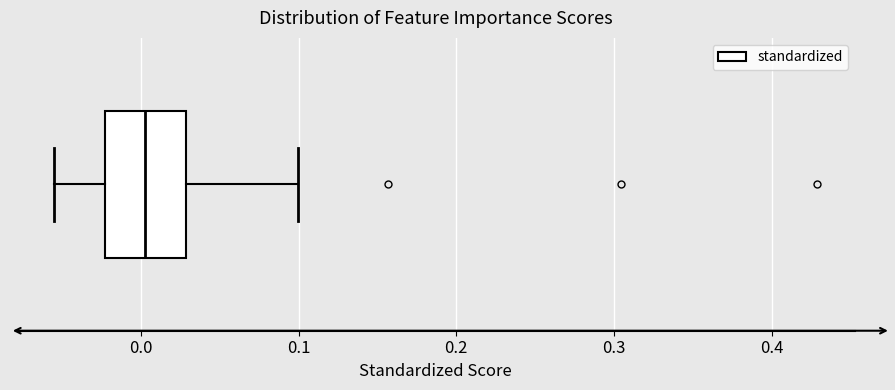

Transcribe this box plot: give where the median line is, the range the box spans, and where the two whiskers end, as read against the x-axis. The values are not printed on the chart, so give them approximately, as read against the axis.

median 0.00, box -0.02 to 0.03, whiskers -0.05 to 0.10